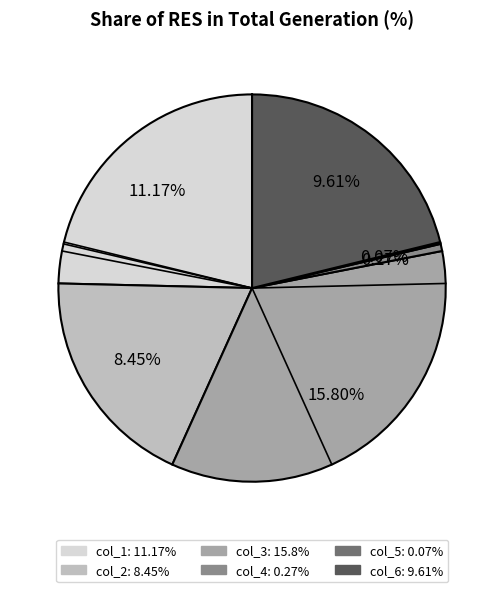

Is there any slice that represents more than half of the pie?

No